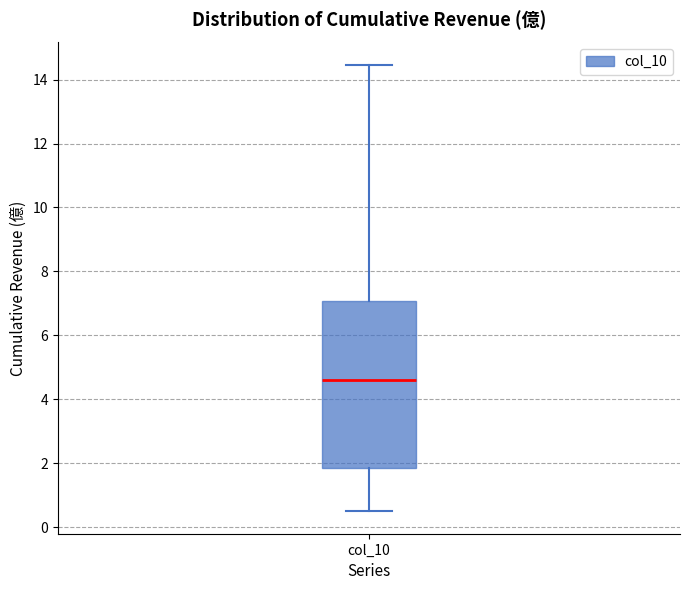

Read this box plot against the y-axis: the position of the median line, the range covered by the box, and the ends of both whiskers. The values are not printed on the chart, so give them approximately, as read against the axis.

median 4.6, box 1.8 to 7.0, whiskers 0.4 to 14.4